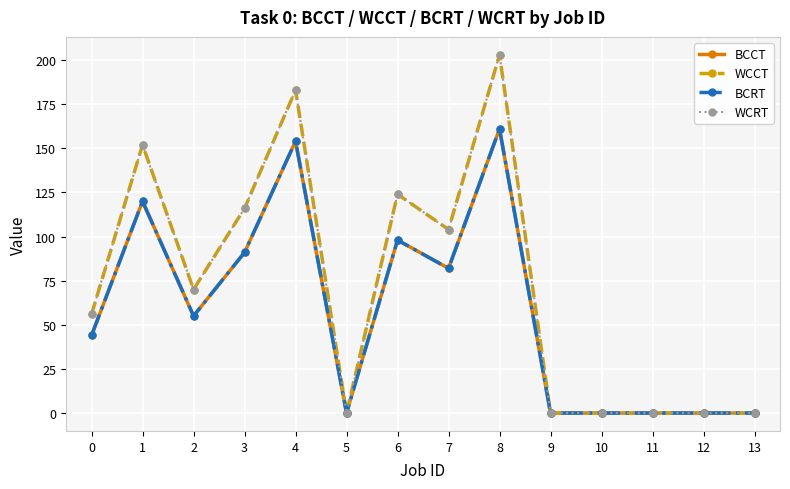

The value of BCRT at 1 is 29. True or false?

False